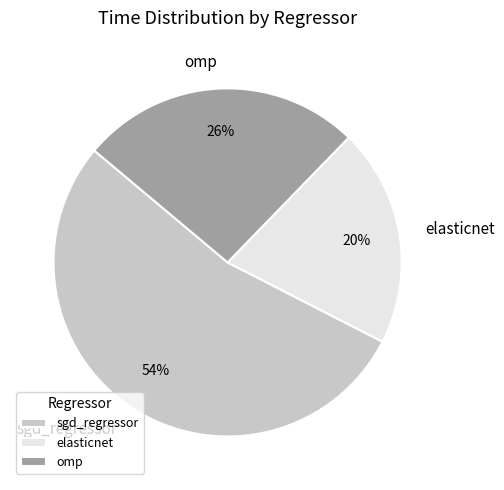

To the nearest percent, what is the average slice percentage?

33%